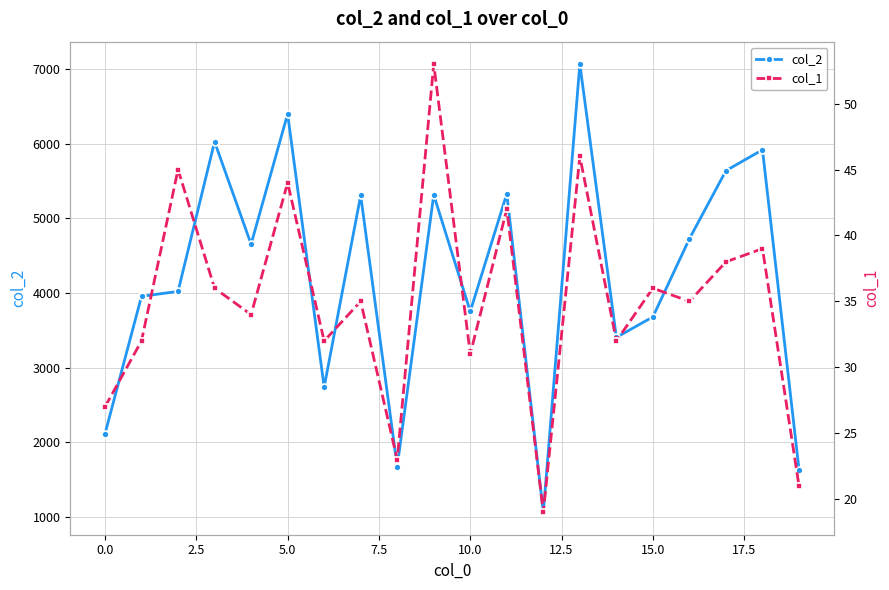

What is the difference between the second highest and minimum values in the col_1 series?

27